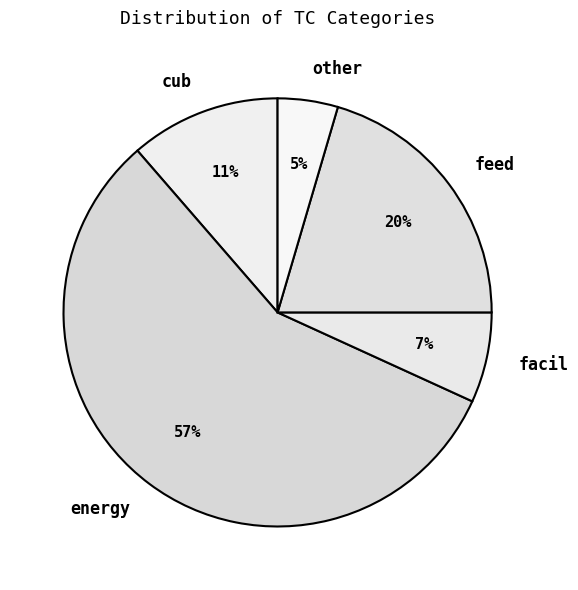

Do other and cub together represent more than half of the pie?

No